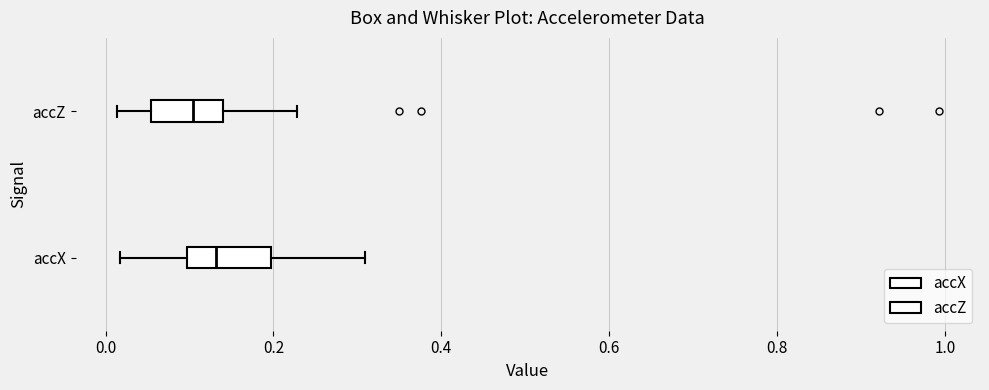

Reading bottom to top, read every box against the x-axis: the position of its median line, the range the box covers, and the ends of its whiskers. The values are not printed on the chart, so give them approximately, as read against the axis.

accX: median 0.14, box 0.10 to 0.20, whiskers 0.02 to 0.30
accZ: median 0.10, box 0.06 to 0.14, whiskers 0.02 to 0.22